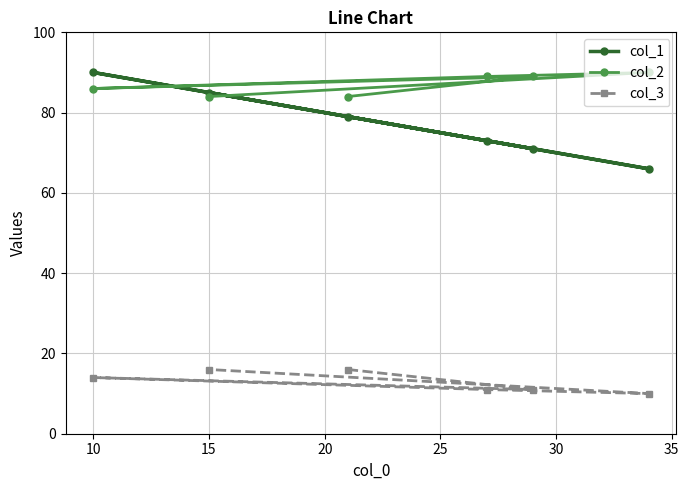

The col_1 series shows 90 at 10. True or false?

True